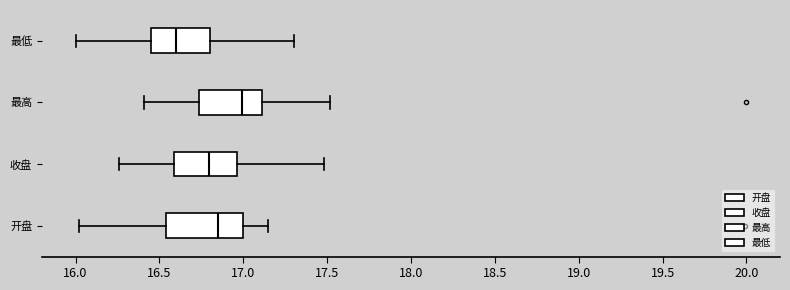

Reading bottom to top, transcribe this box plot: for each box, give where its median line is, the range the box spans, and where its two whiskers end, as read against the x-axis. The values are not printed on the chart, so give them approximately, as read against the axis.

开盘: median 16.85, box 16.55 to 17.00, whiskers 16.00 to 17.15
收盘: median 16.80, box 16.60 to 16.95, whiskers 16.25 to 17.50
最高: median 17.00, box 16.75 to 17.10, whiskers 16.40 to 17.50
最低: median 16.60, box 16.45 to 16.80, whiskers 16.00 to 17.30